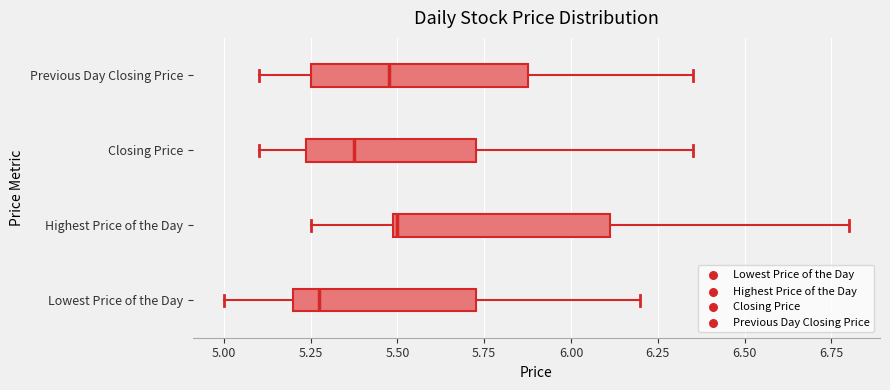

Which box's median line is the furthest to the left?

Lowest Price of the Day